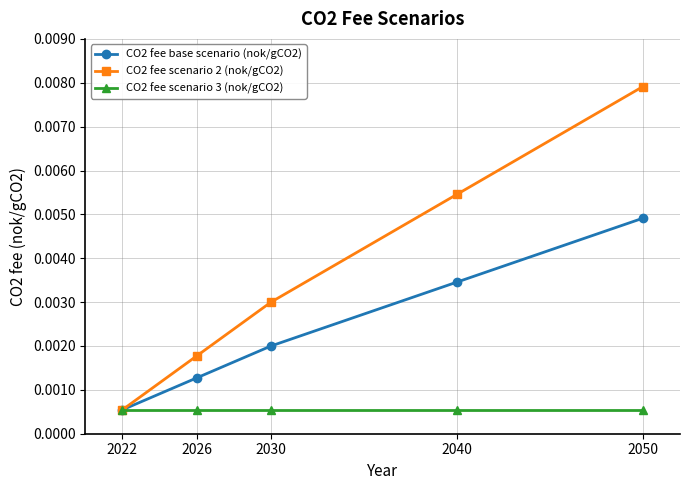

Which series has the largest range (max minus min)?

CO2 fee scenario 2 (nok/gCO2)